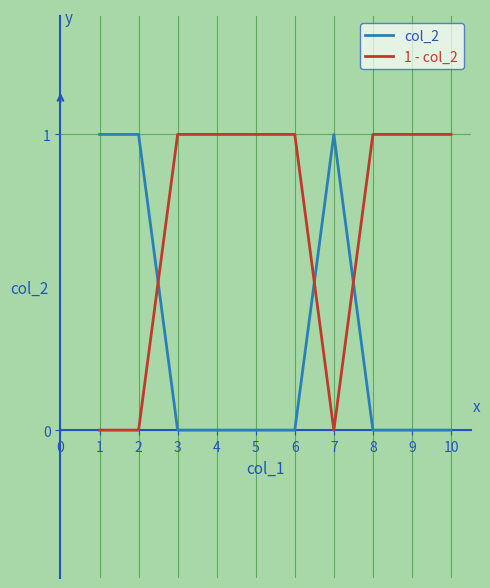

The 1 - col_2 series shows 2 at 3. True or false?

False